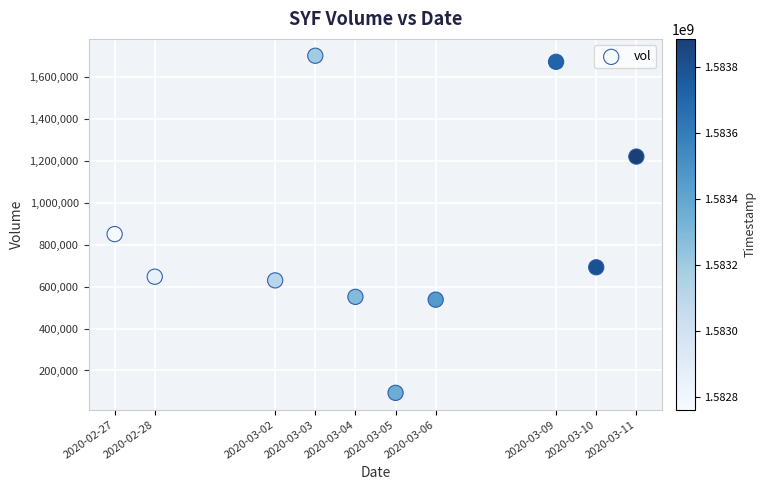

What Y value in the scatter plot is closest to 897650?

850800